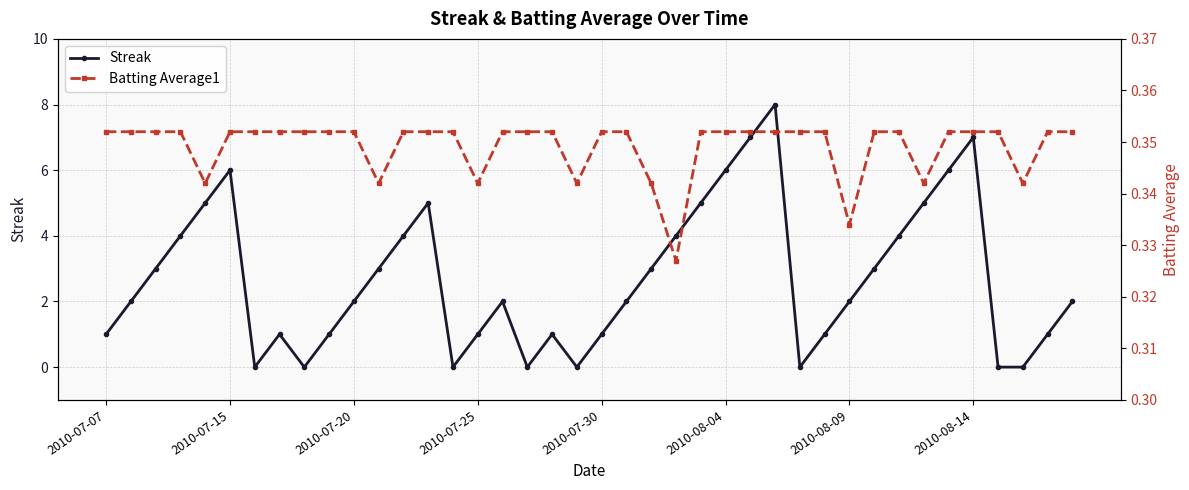

What is the average value of the Streak series?

2.7